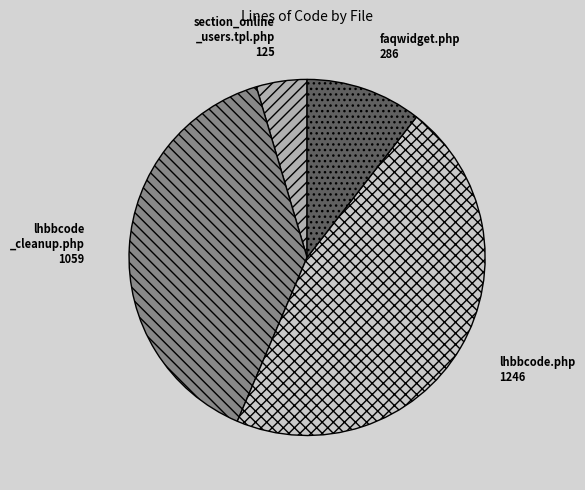

Count the number of slices in the pie.

4